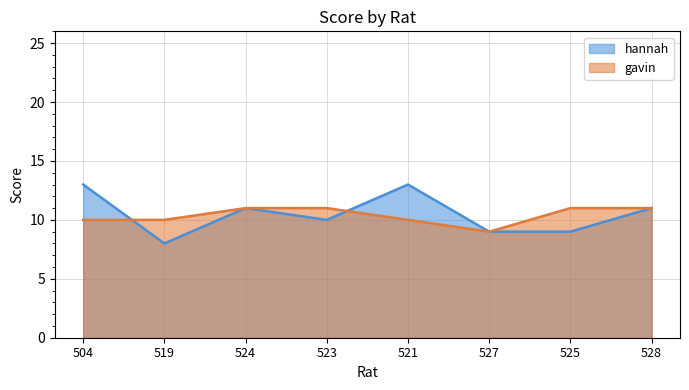

Does the chart have visible grid lines?

Yes